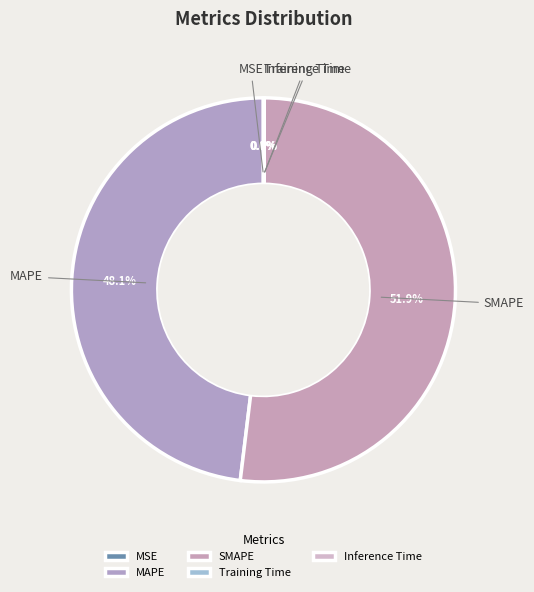

Is it true that MAPE is 34% of the pie?

False